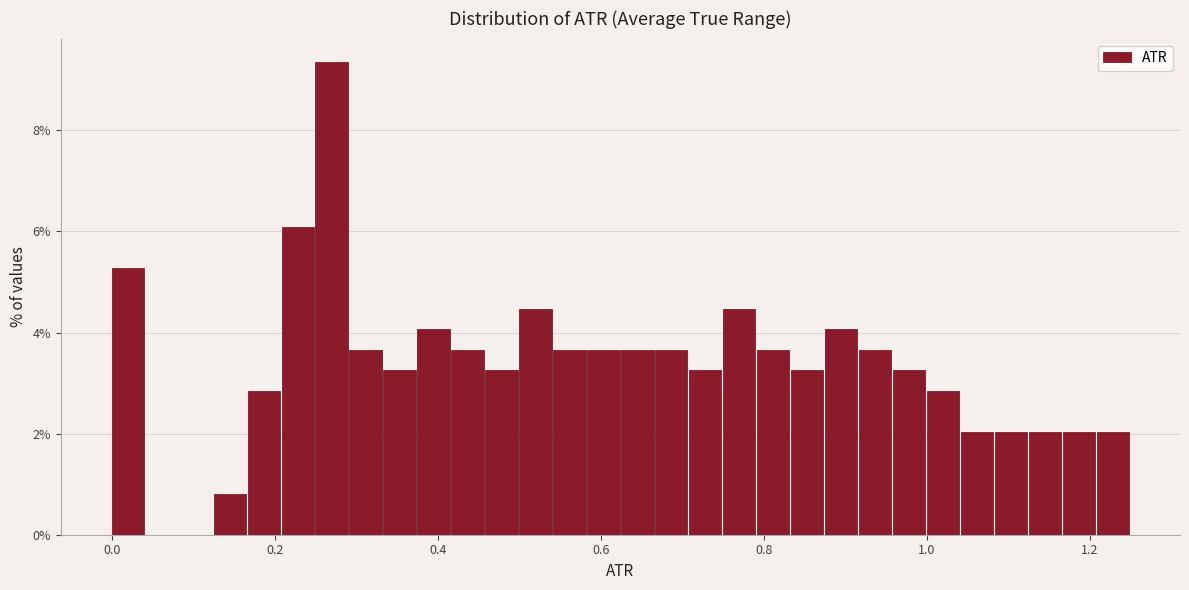

Around what value on the x-axis is the tallest bar? Give the approximate position of its centre, as read against the axis.

0.26